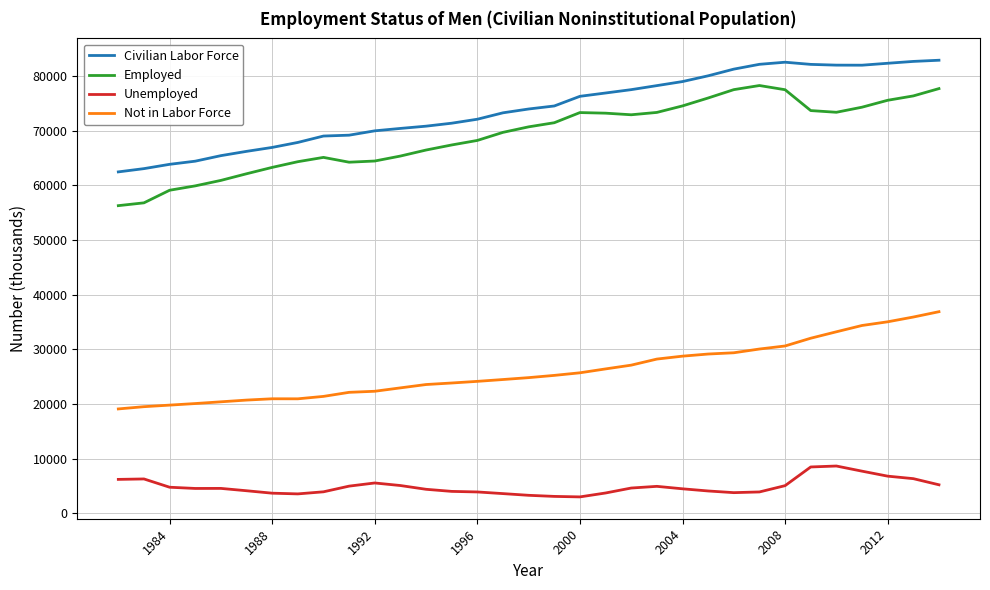

What is the minimum value shown in the chart?

2975